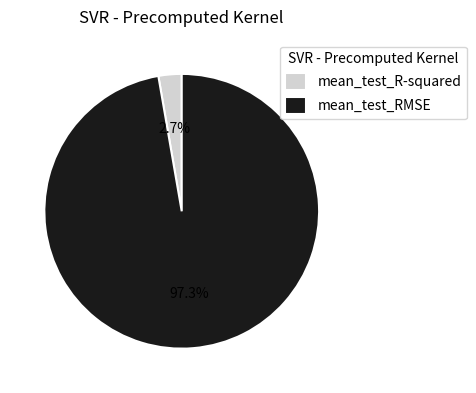

Rank the categories by value from lowest to highest.

mean_test_R-squared, mean_test_RMSE